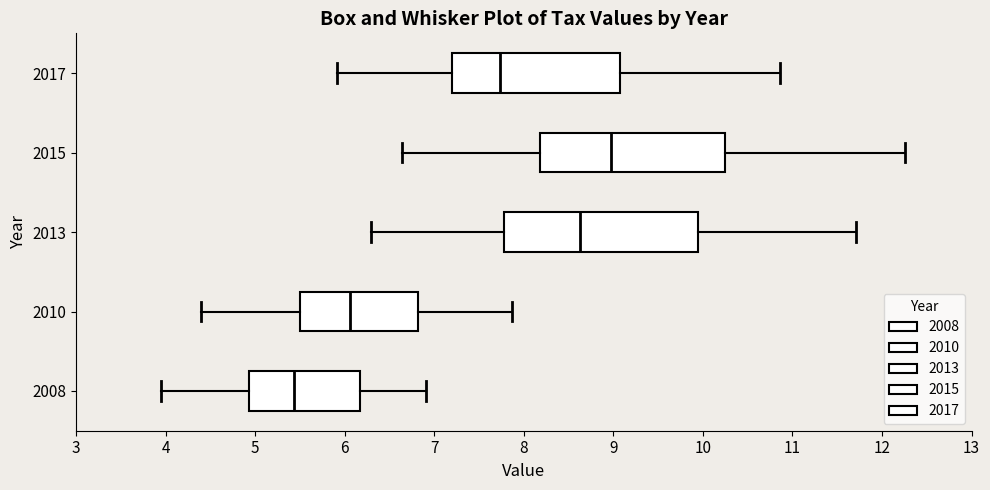

Which box has the furthest to the left median line?

2008